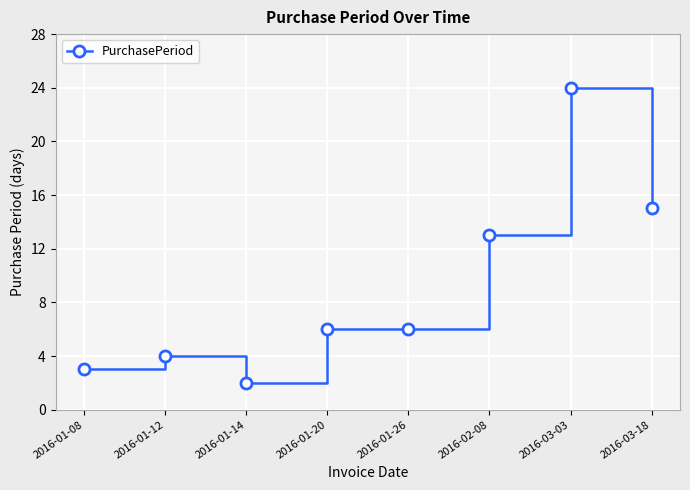

How many distinct data groups are displayed?

1